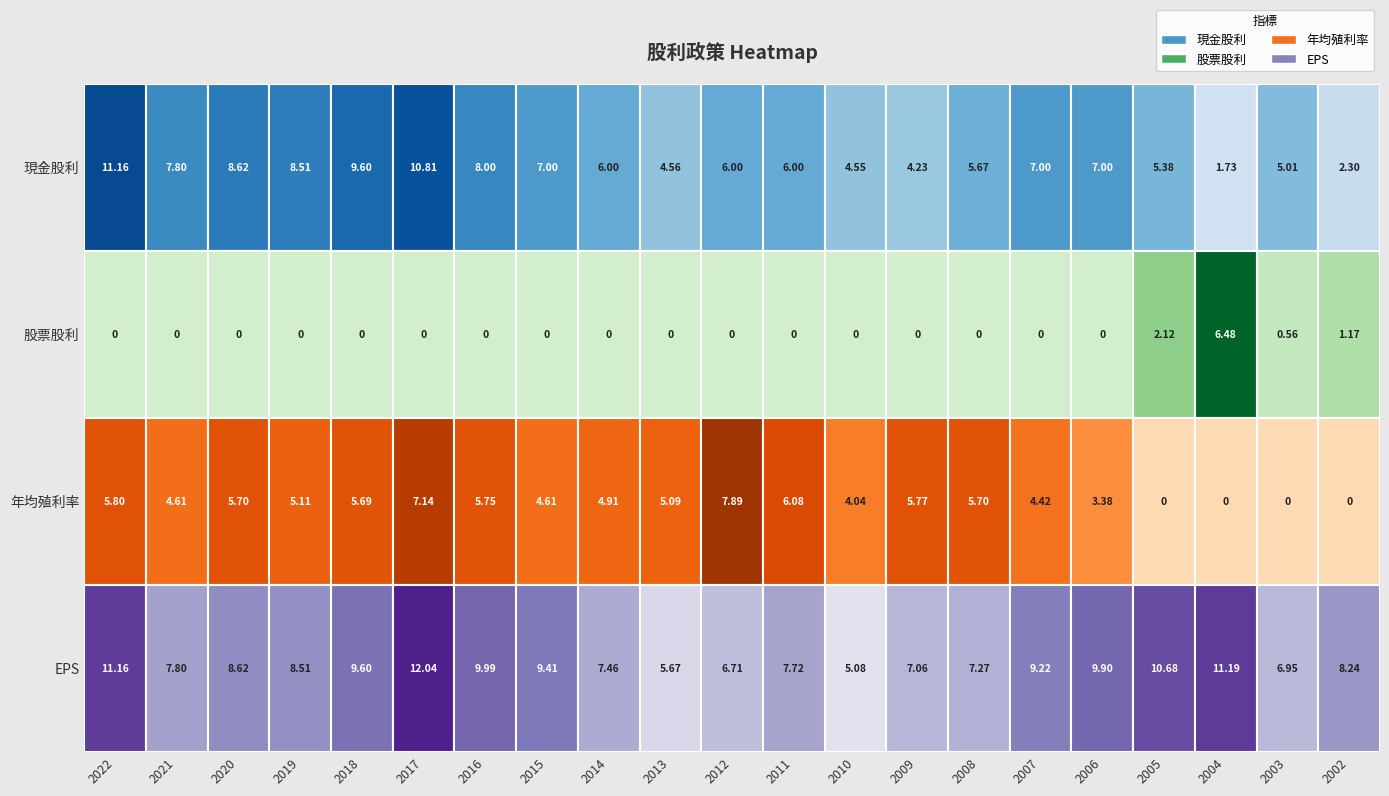

What is the sum of the 年均殖利率 values at 2002 and 2010?

4.0